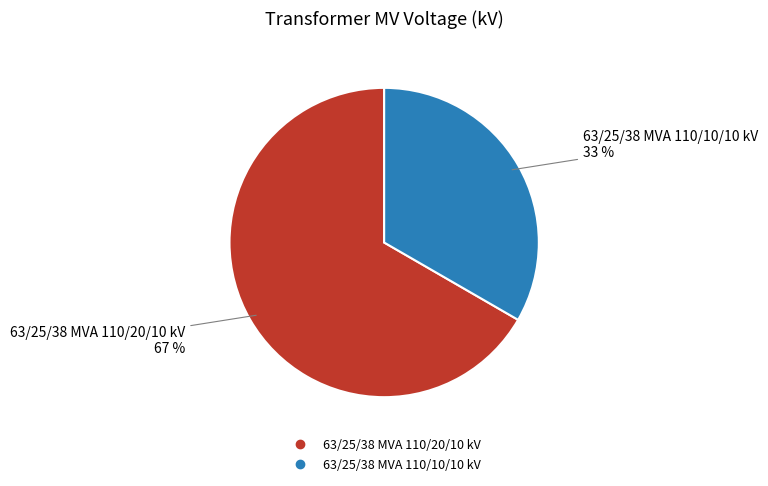

Does 63/25/38 MVA 110/10/10 kV account for over 50% of the chart?

No